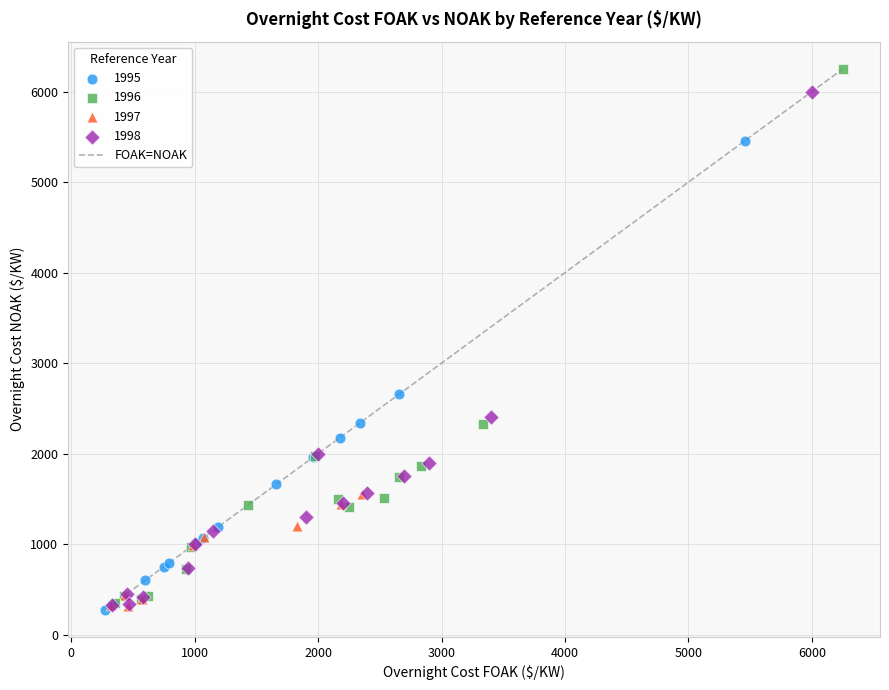

Which series has the largest Y range (max minus min)?

1996